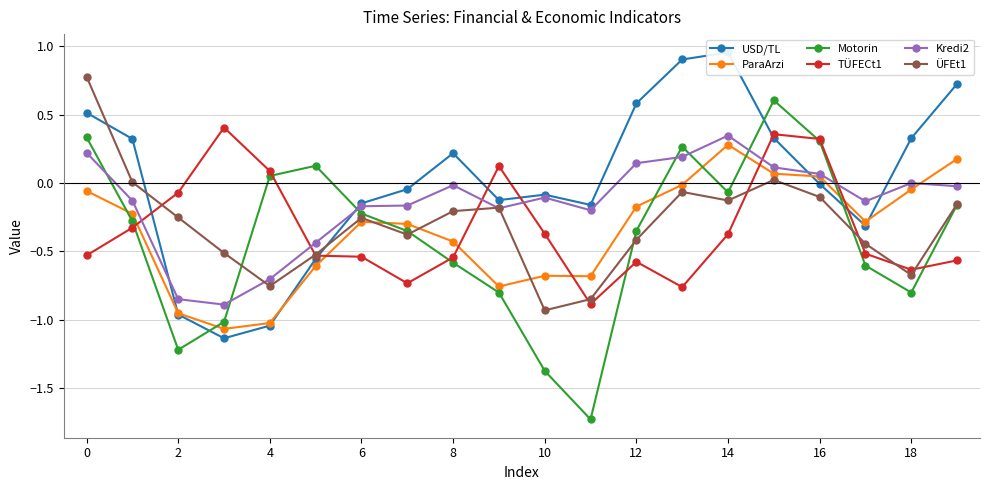

How many lines are shown in the chart?

6